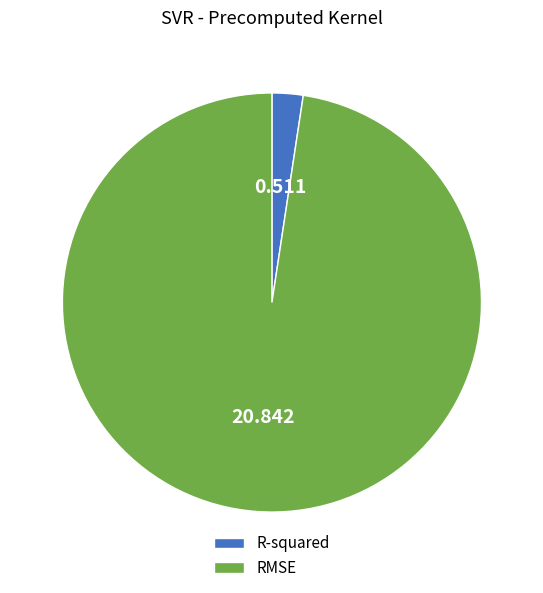

Which category has the smallest portion of the pie?

R-squared